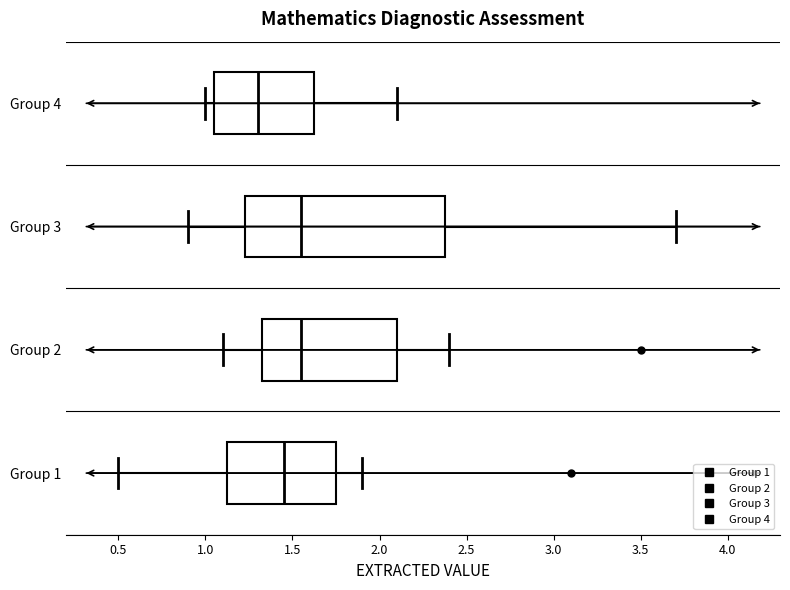

Reading bottom to top, read every box against the x-axis: the position of its median line, the range the box covers, and the ends of its whiskers. The values are not printed on the chart, so give them approximately, as read against the axis.

Group 1: median 1.45, box 1.15 to 1.75, whiskers 0.50 to 1.90
Group 2: median 1.55, box 1.35 to 2.10, whiskers 1.10 to 2.40
Group 3: median 1.55, box 1.25 to 2.40, whiskers 0.90 to 3.70
Group 4: median 1.30, box 1.05 to 1.65, whiskers 1.00 to 2.10